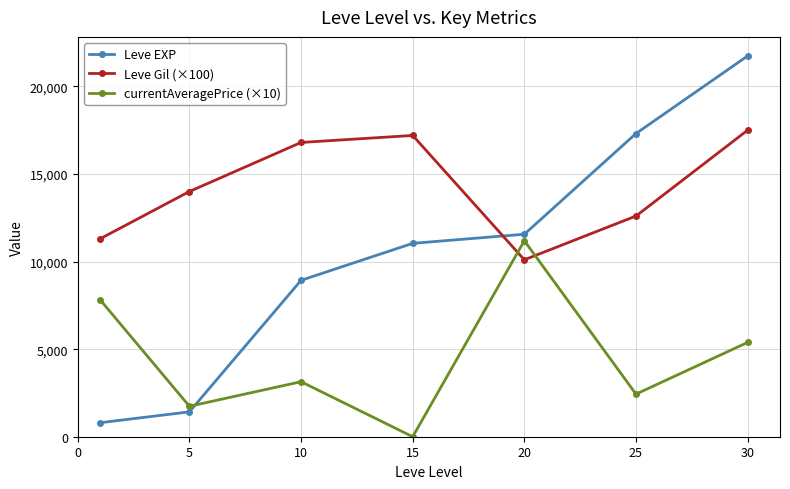

At how many categories does at least one series exceed 15528?

4